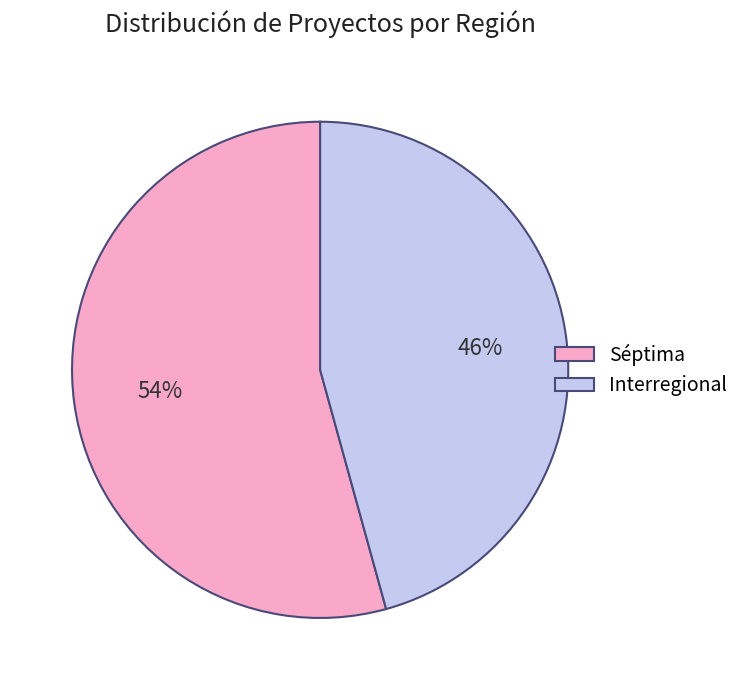

Which has a higher value, Interregional or Séptima?

Séptima